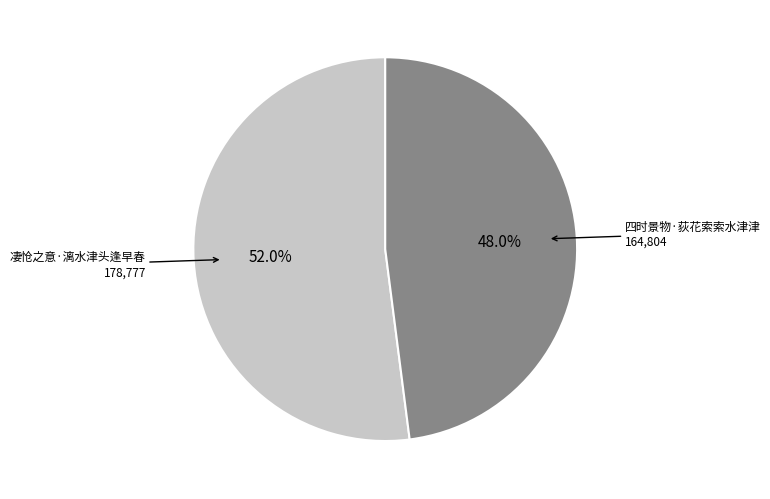

To the nearest percent, what is the difference between the largest and smallest slice percentages?

4%